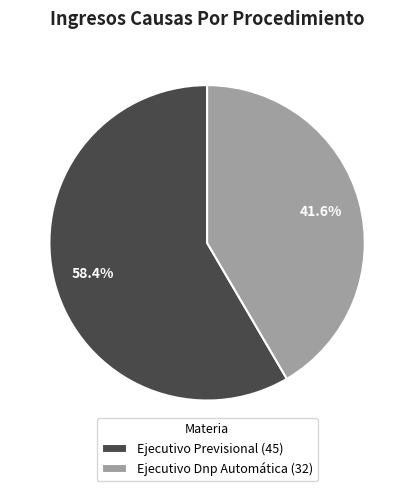

Which category has the smallest portion of the pie?

Ejecutivo Dnp Automática